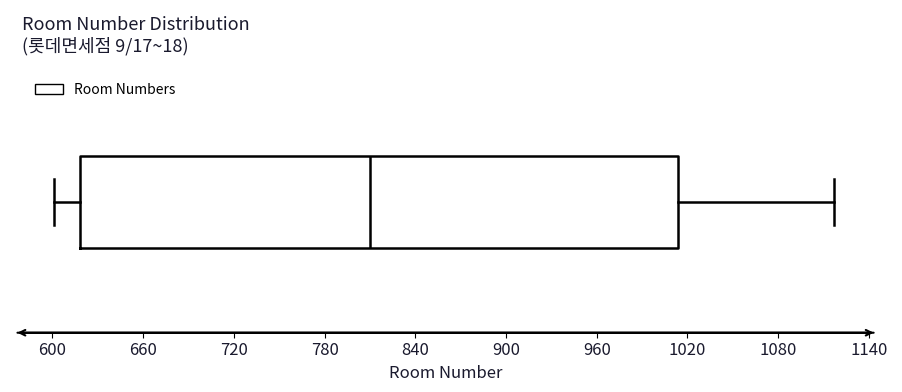

Transcribe this box plot: give where the median line is, the range the box spans, and where the two whiskers end, as read against the x-axis. The values are not printed on the chart, so give them approximately, as read against the axis.

median 810, box 620 to 1010, whiskers 600 to 1120